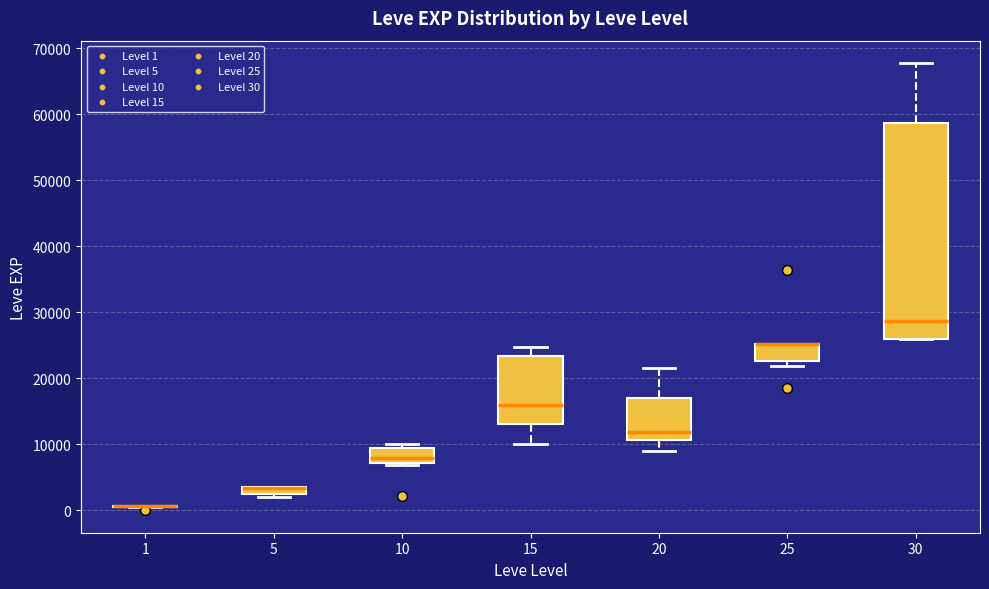

Where is the upper edge of the box at x = 10 on the y-axis? The values are not printed on the chart, so give them approximately, as read against the axis.

9000